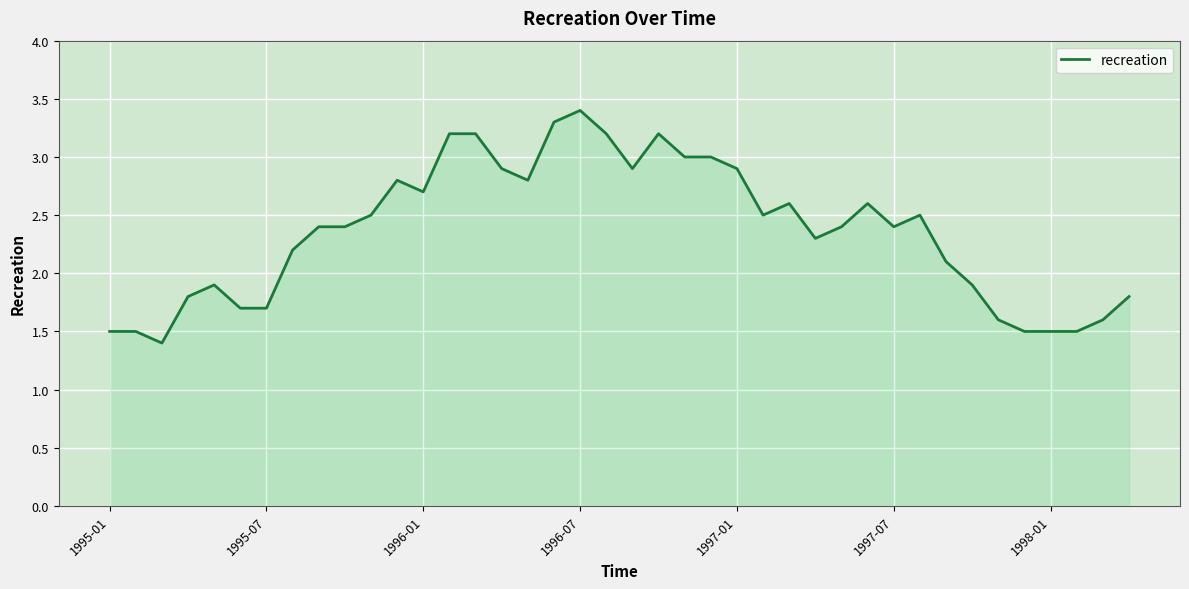

What is the maximum value shown in the chart?

3.4